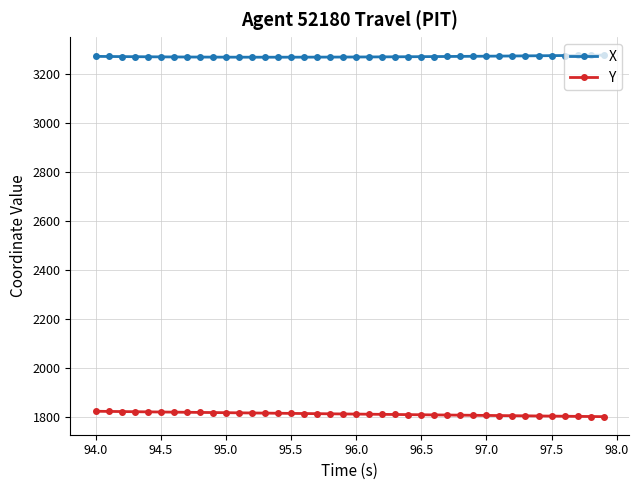

List the series in order of their overall mean, highest first.

X, Y